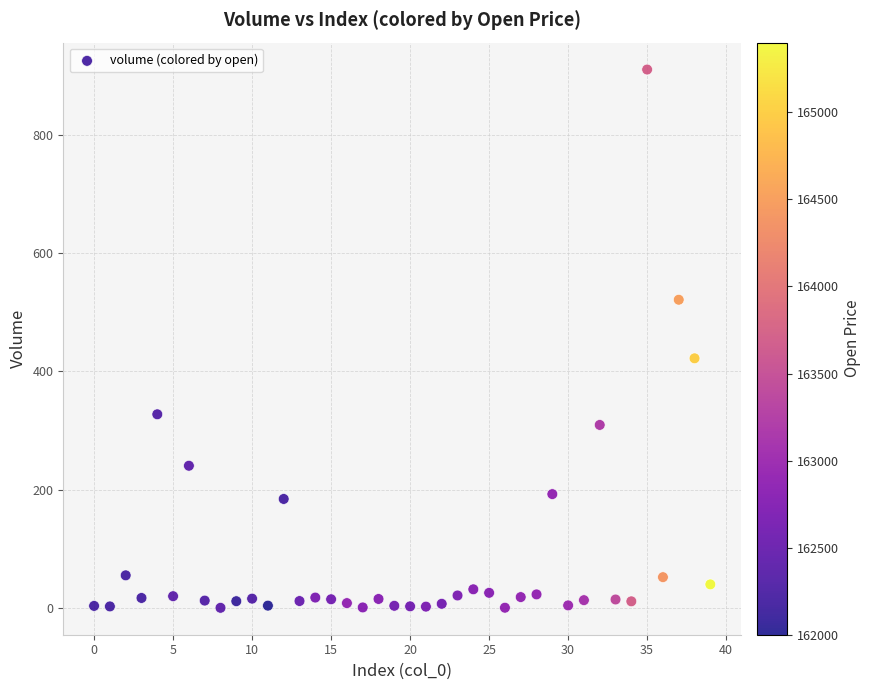

What Y value in the scatter plot is closest to 455?

421.9